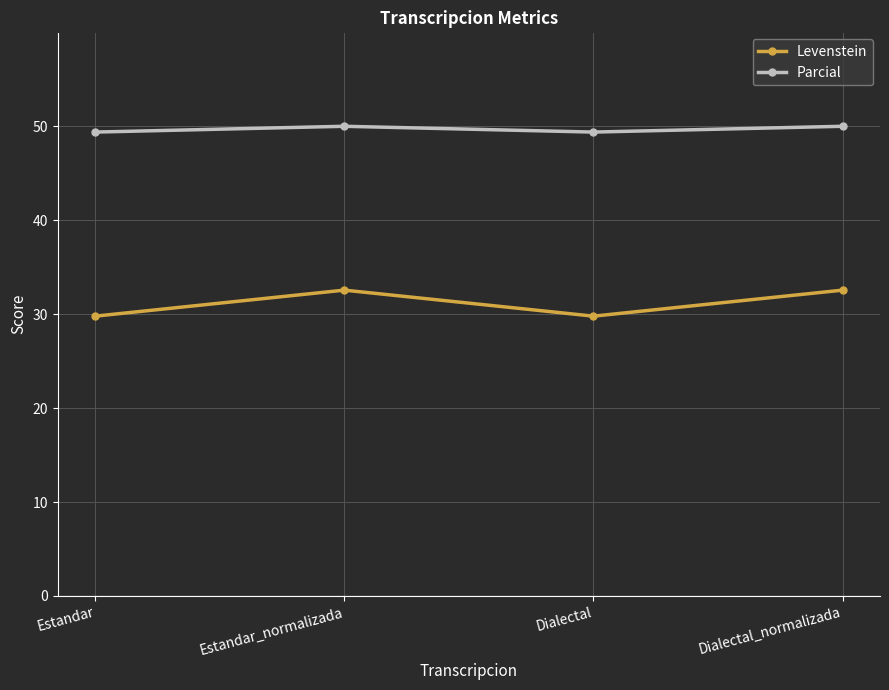

How many Levenstein values are between 29 and 32?

2